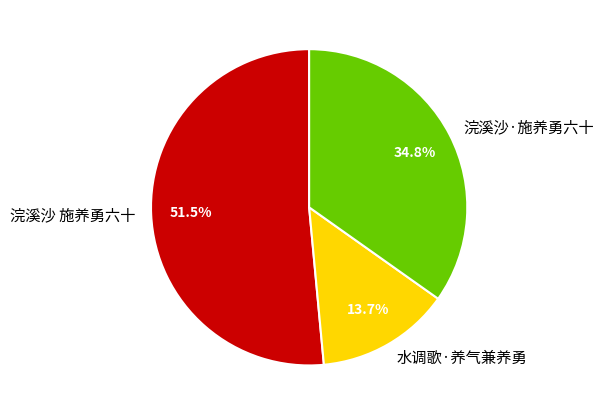

What is the majority slice?

浣溪沙 施养勇六十